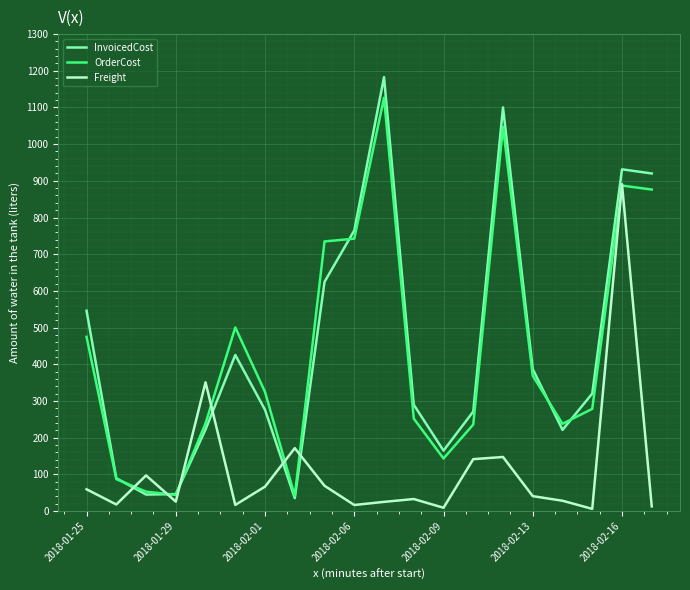

Which series has the largest range (max minus min)?

InvoicedCost